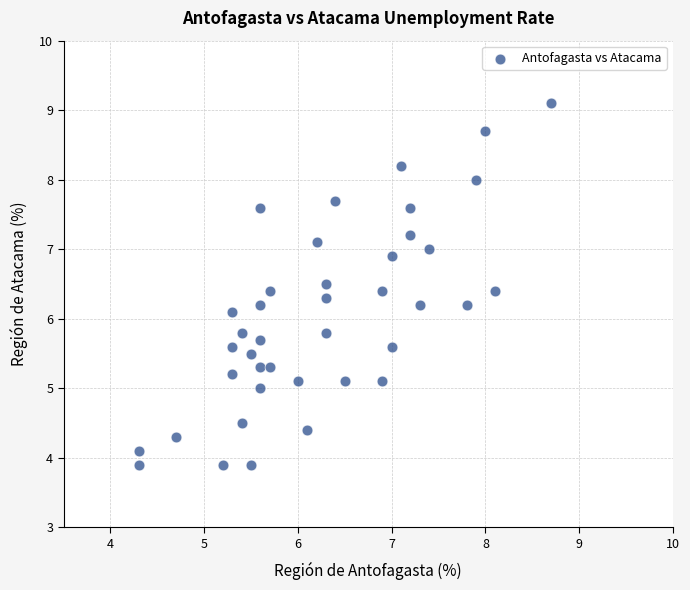

What Y value in the scatter plot is closest to 6?

6.1